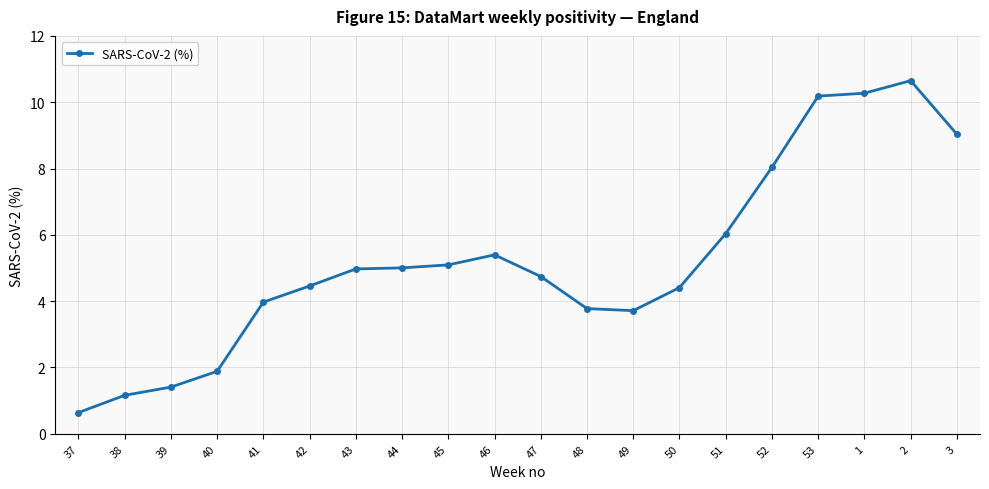

Reading left to right, what are all the values shown in this chart?

0.6	1.2	1.4	1.9	4.0	4.5	5.0	5.0	5.1	5.4	4.7	3.8	3.7	4.4	6.0	8.0	10.2	10.3	10.6	9.0